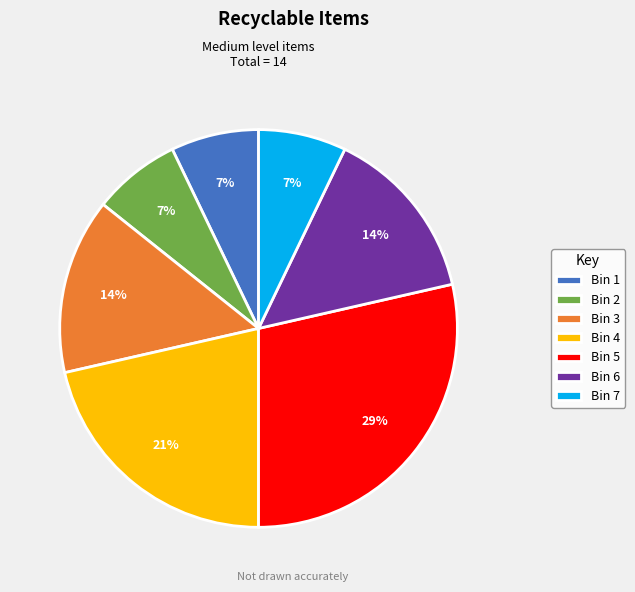

Is there any slice that represents more than half of the pie?

No